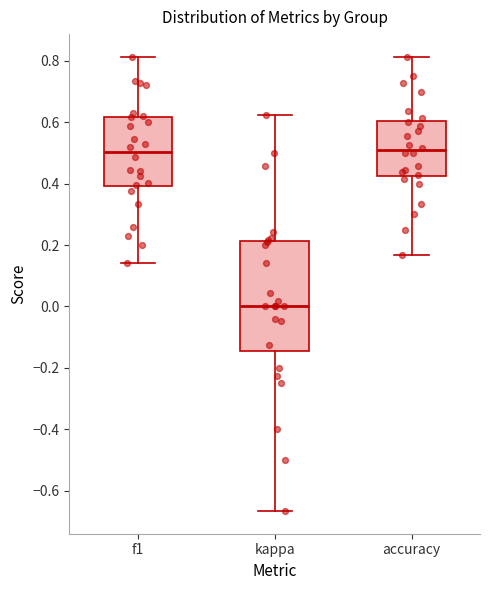

Comparing the boxes themselves (not the whiskers), which one is the tallest?

kappa